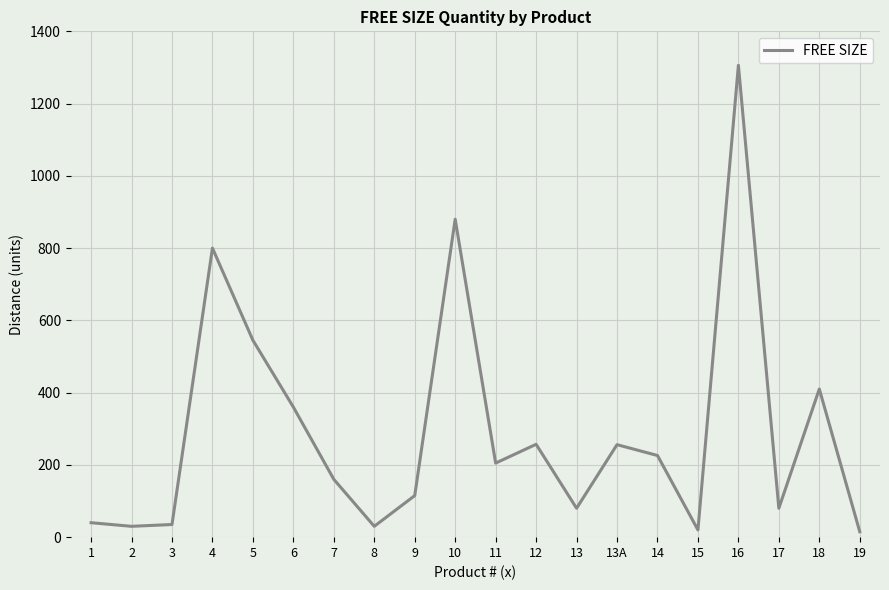

Approximately how many times larger is the value at 11 compared to 3?

5.9